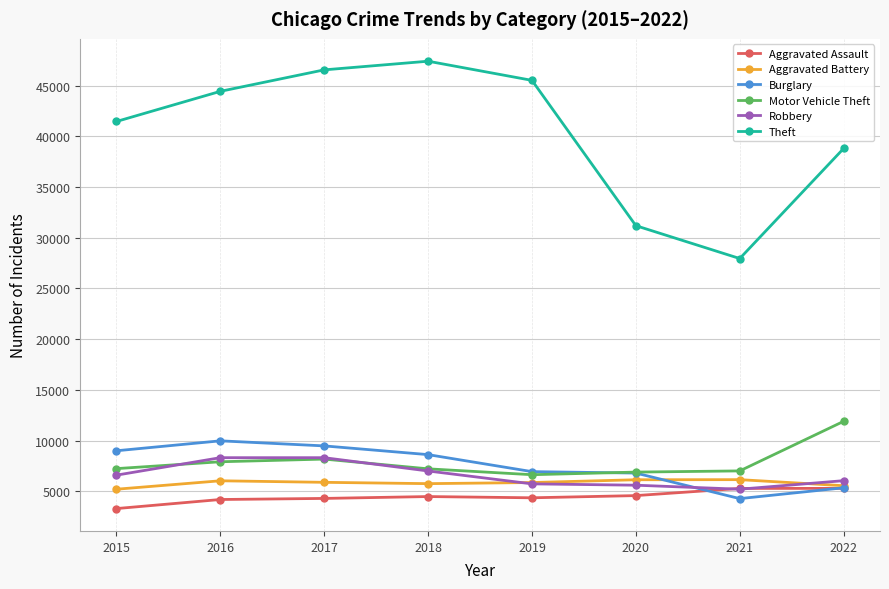

What is the value of the Aggravated Assault point at the 7th from the left?

5295